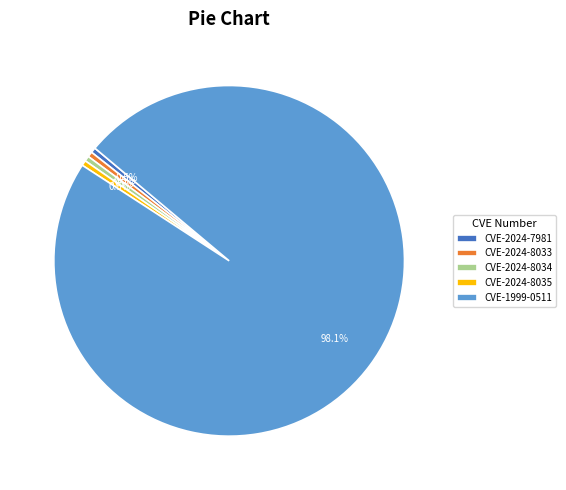

Count the number of slices in the pie.

5